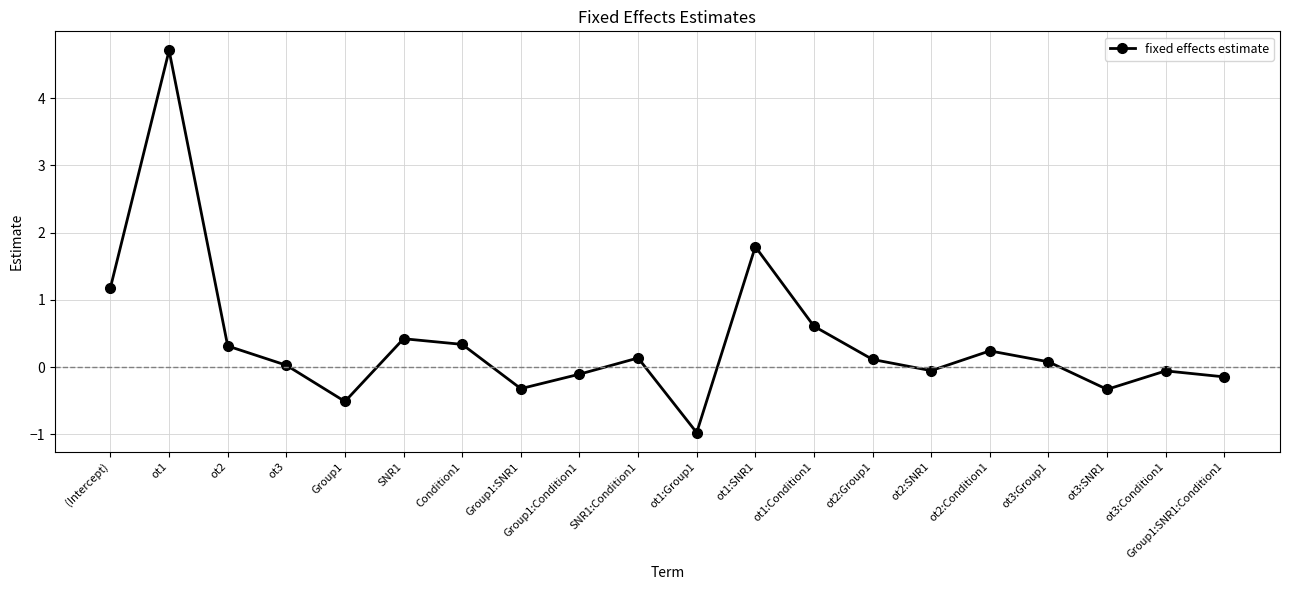

How many categories are shown in the chart?

20